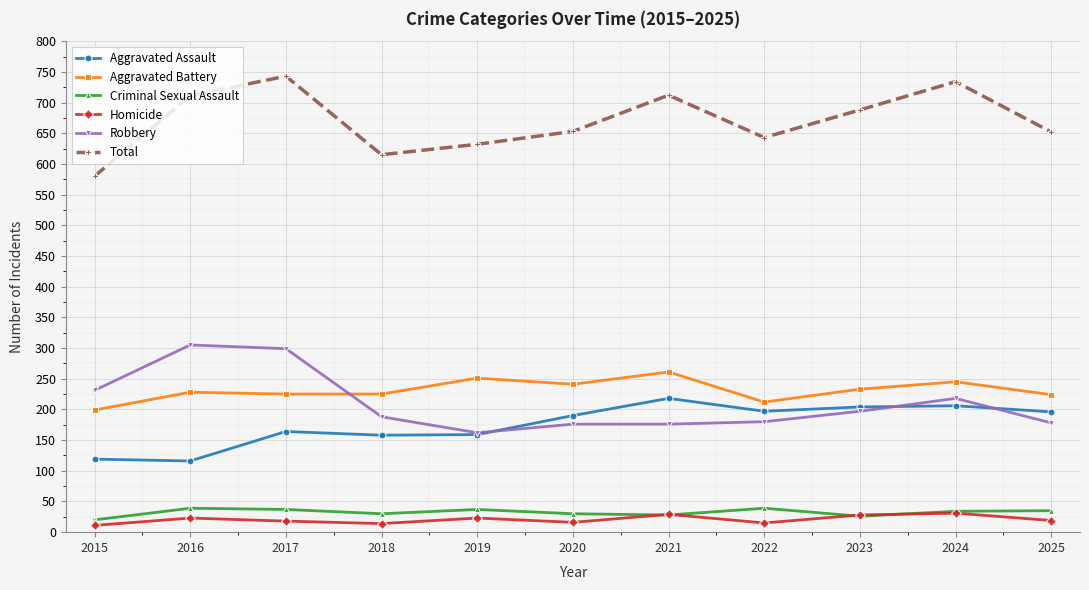

Which series changed the most between 2015 and 2024?

Total